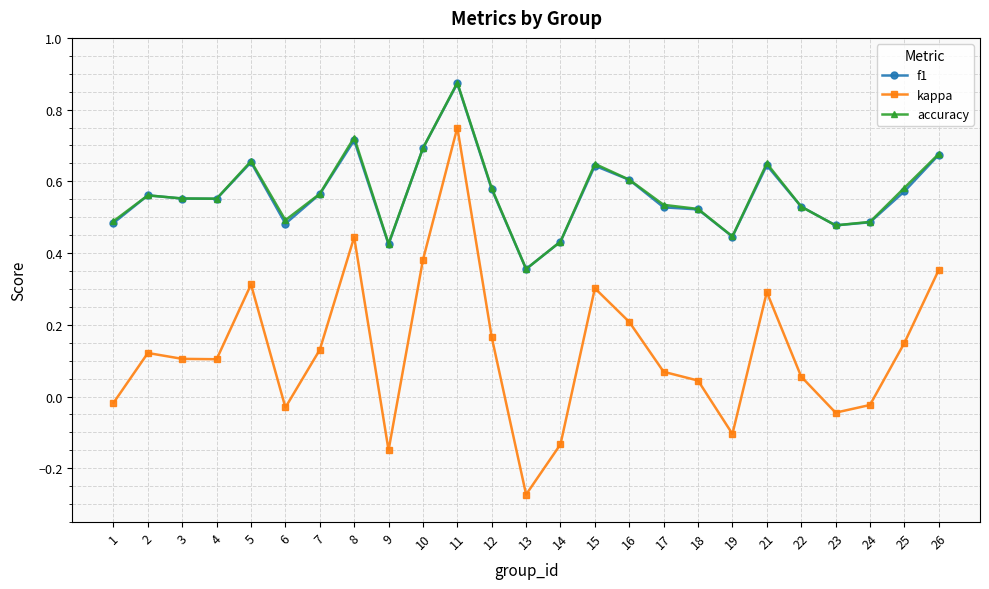

Between 21 and 22, which series saw the biggest shift?

kappa